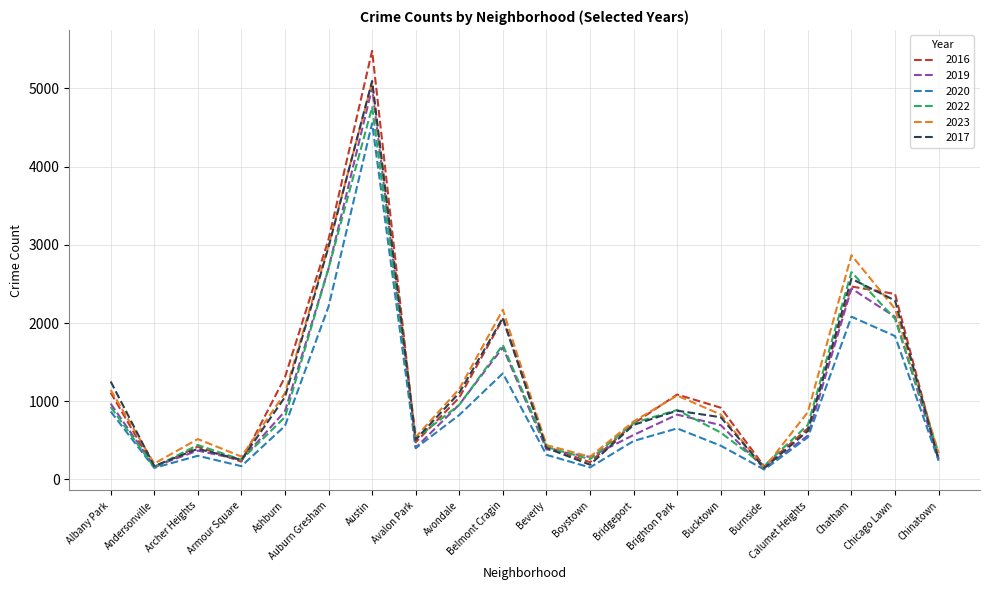

At which label does 2017 reach its peak?

Austin